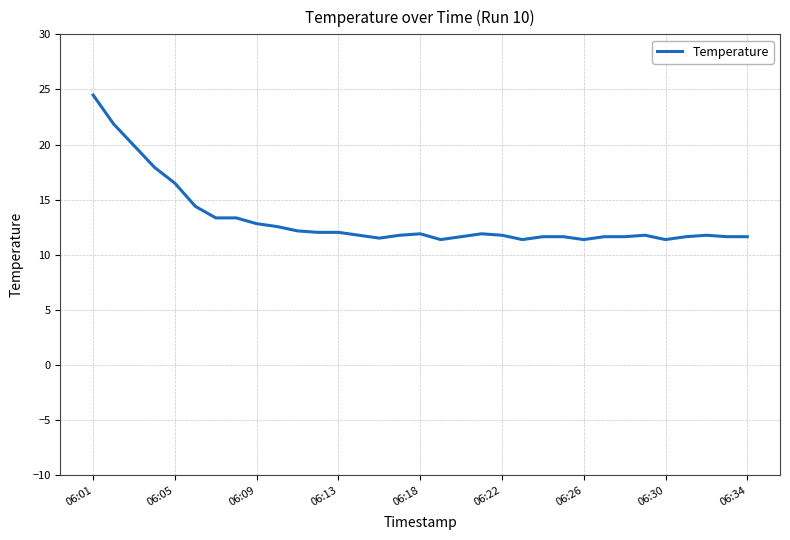

How many lines are shown in the chart?

1